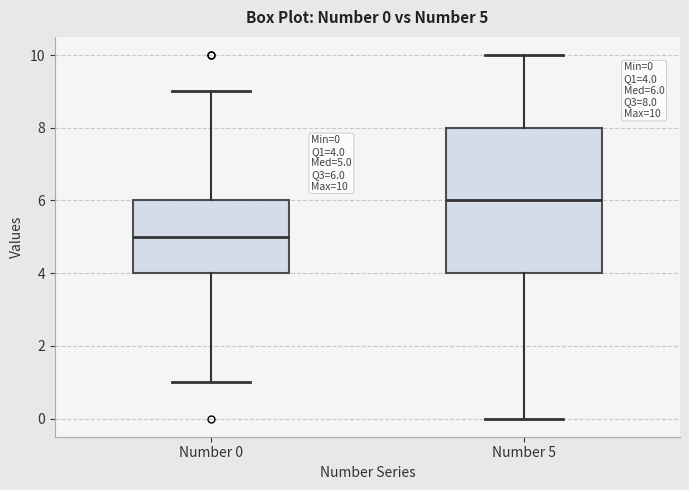

Which box has the lowest median line?

Number 0